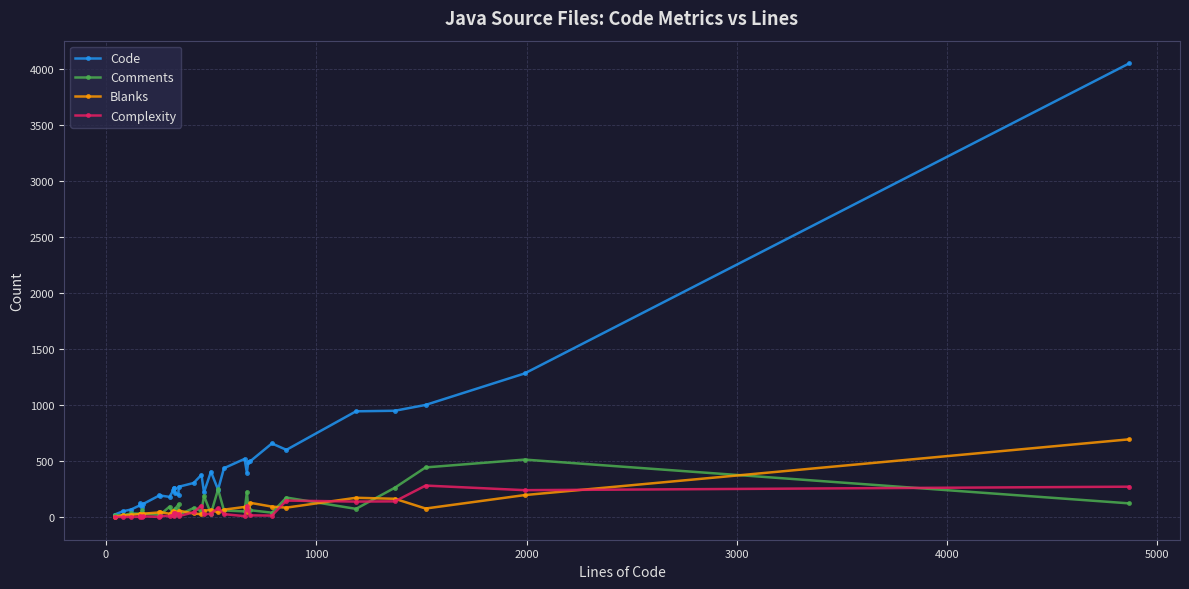

True or false: Complexity has a value of 263 at 27.

False